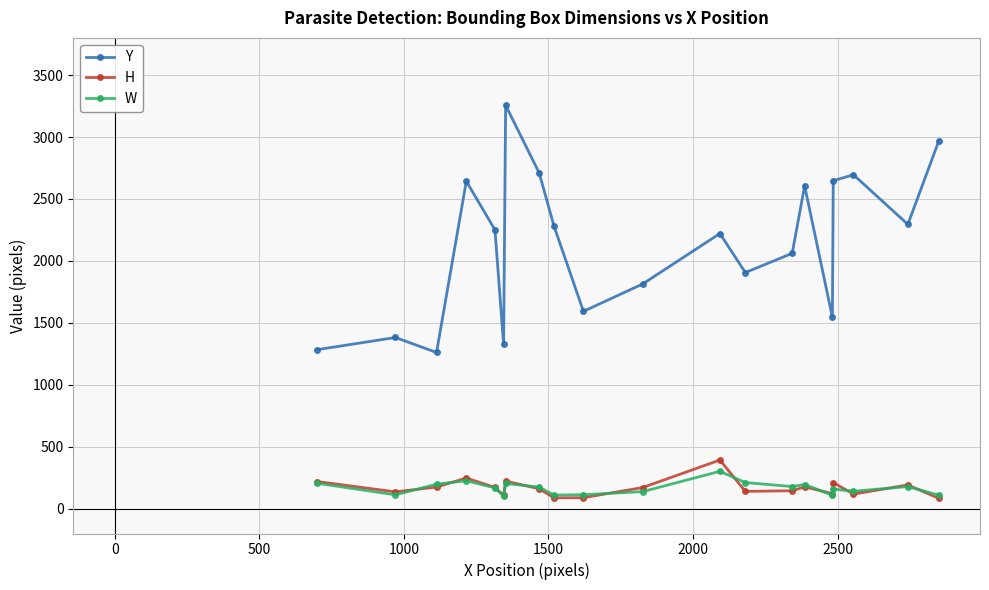

True or false: H and Y intersect in this chart.

False